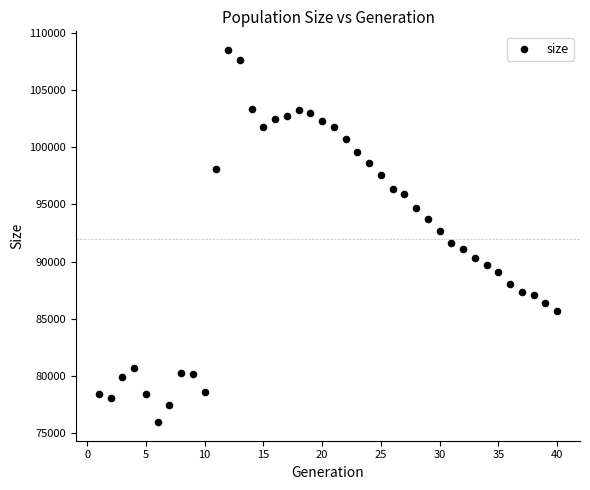

What is the range of X values (max minus min)?

39